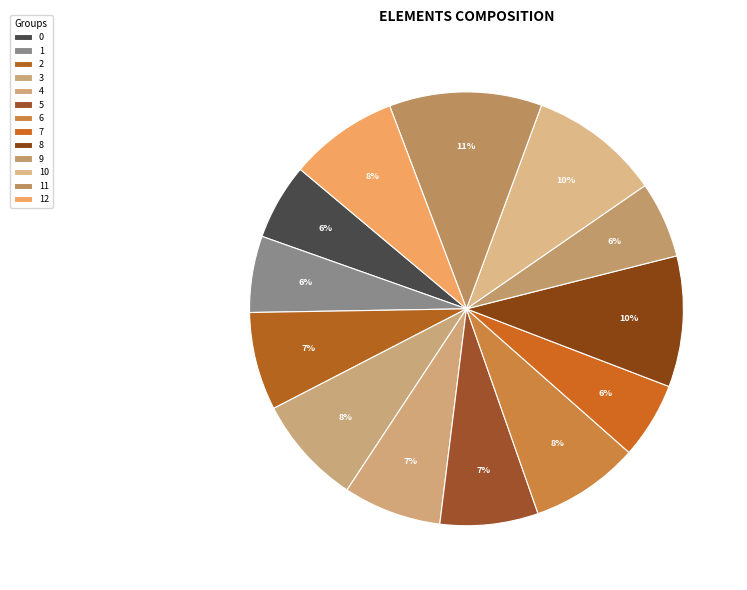

Which has a higher value, 4 or 1?

4